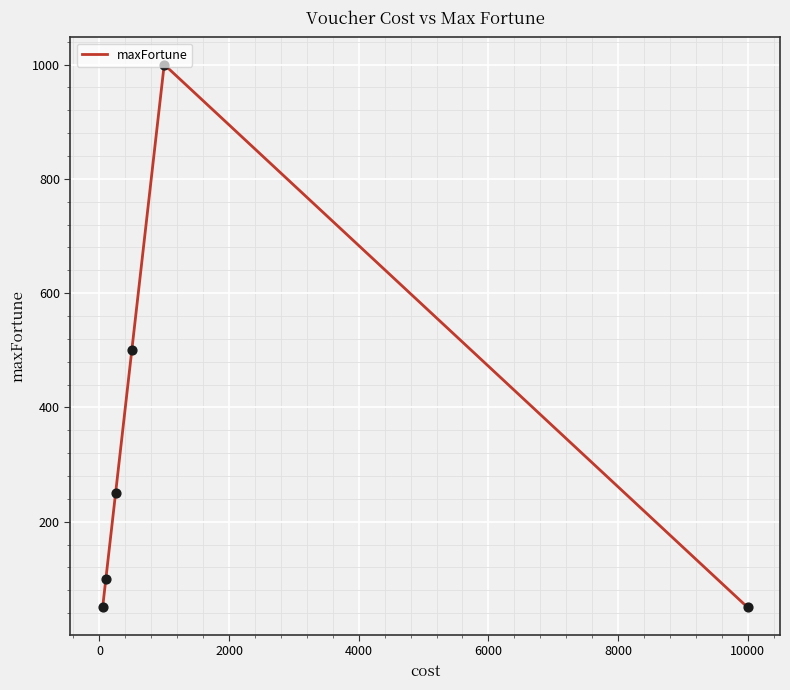

True or false: there are more than 1 points higher than both neighbors.

False